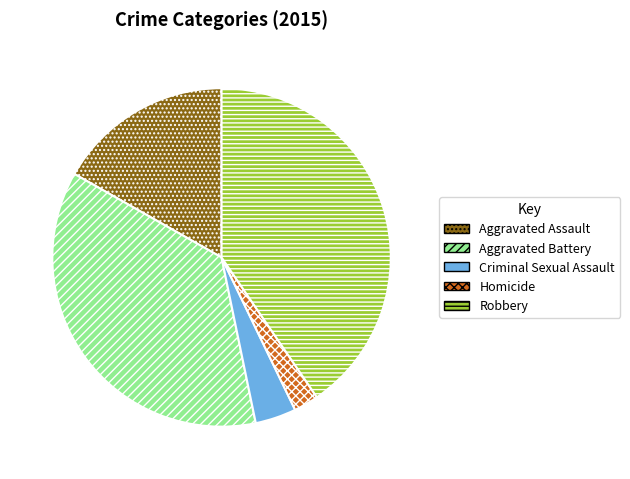

Is there a majority slice in this chart?

No